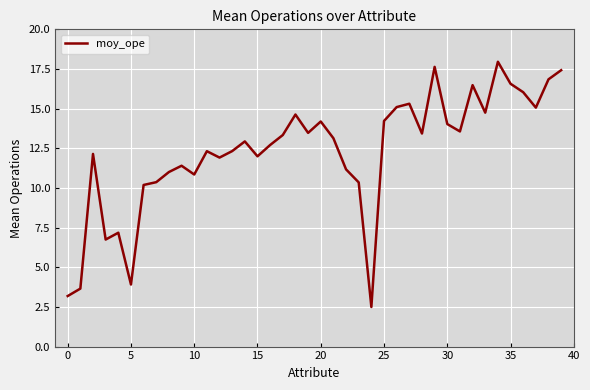

What is the average value?

12.3